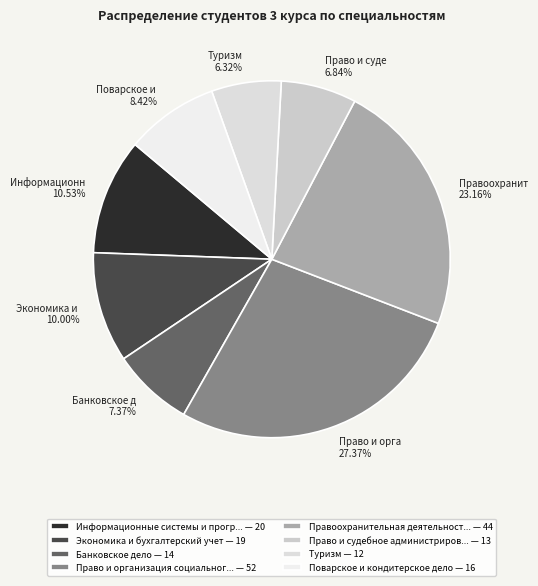

What is the smallest slice in the pie chart?

Туризм